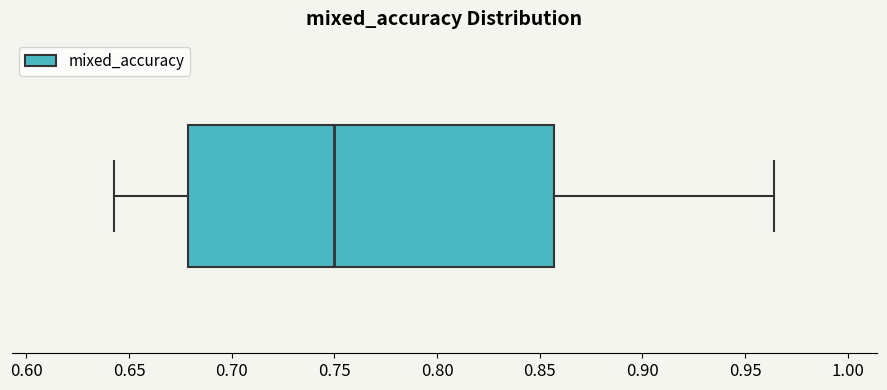

Where does the right whisker of the box end on the x-axis? The values are not printed on the chart, so give them approximately, as read against the axis.

0.965